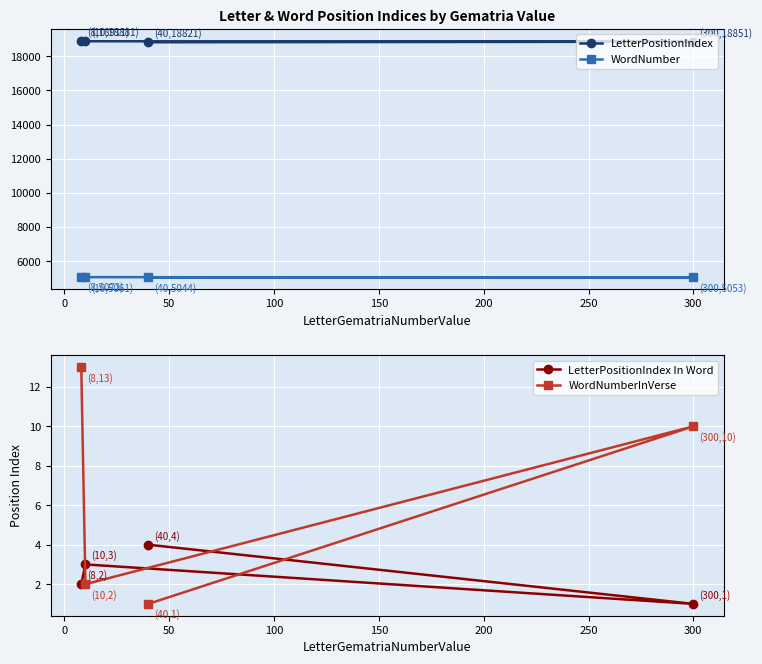

What is the highest value of the WordNumberInVerse series?

13